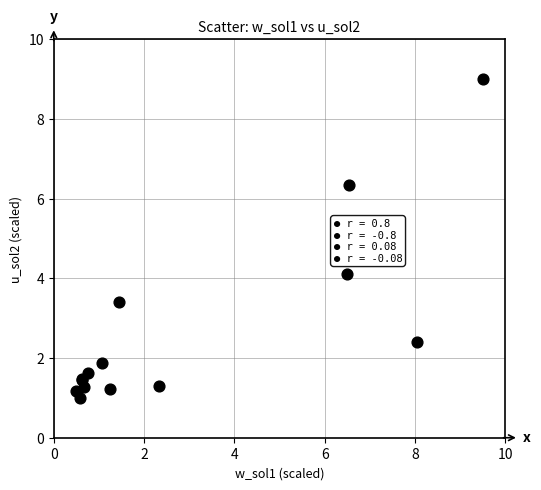

What Y value in the scatter plot is closest to 5?

4.1